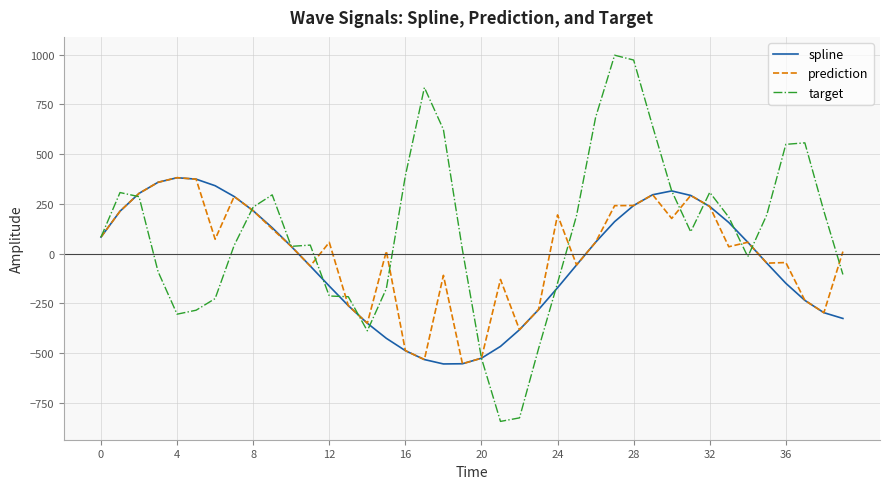

Which series has the widest spread of values?

target